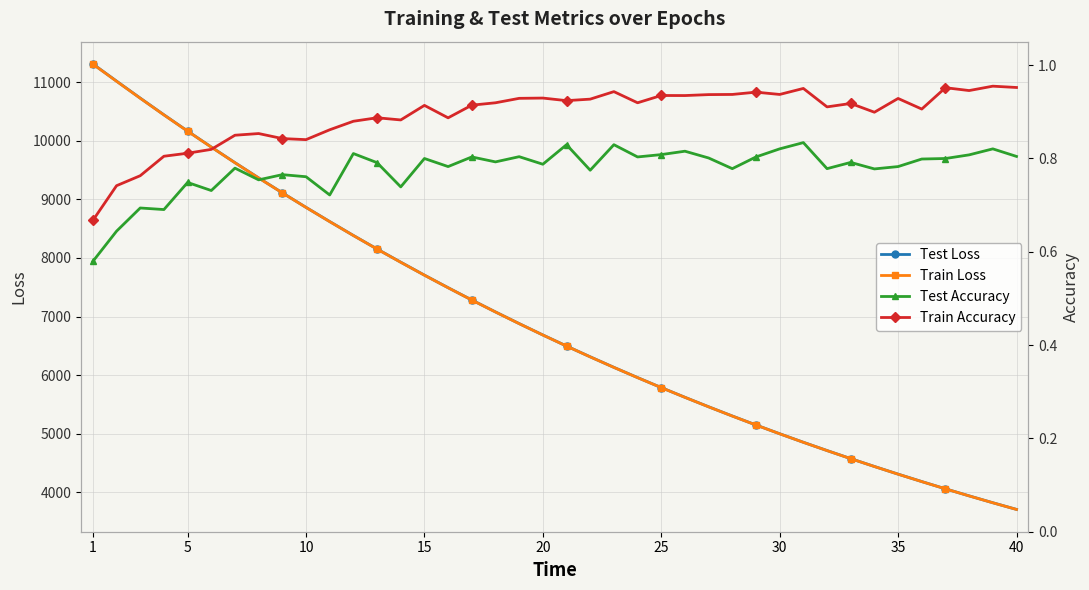

Which category has the highest value across all series?

1